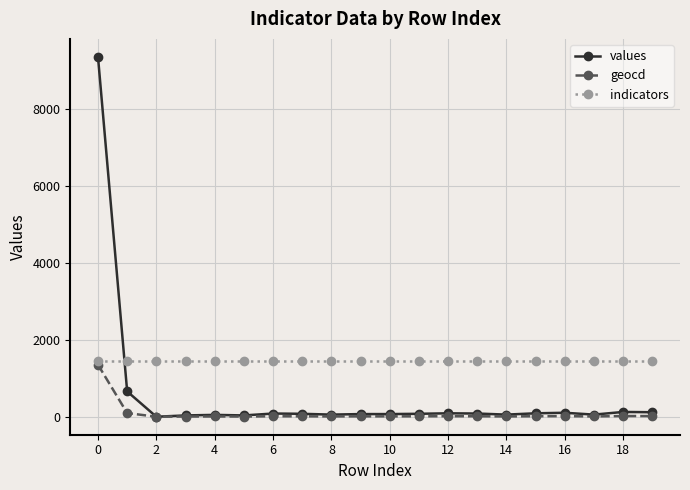

At how many categories does at least one series exceed 6798?

1